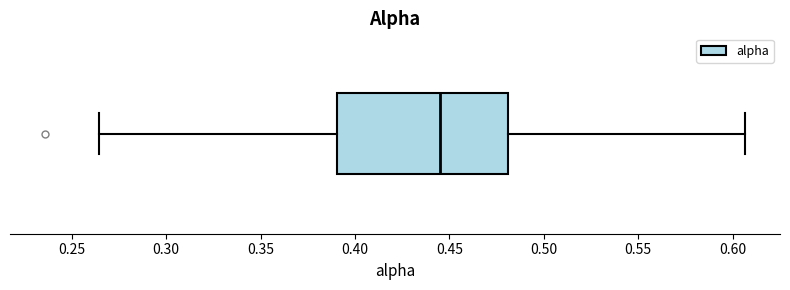

Transcribe this box plot: give where the median line is, the range the box spans, and where the two whiskers end, as read against the x-axis. The values are not printed on the chart, so give them approximately, as read against the axis.

median 0.445, box 0.390 to 0.480, whiskers 0.265 to 0.605